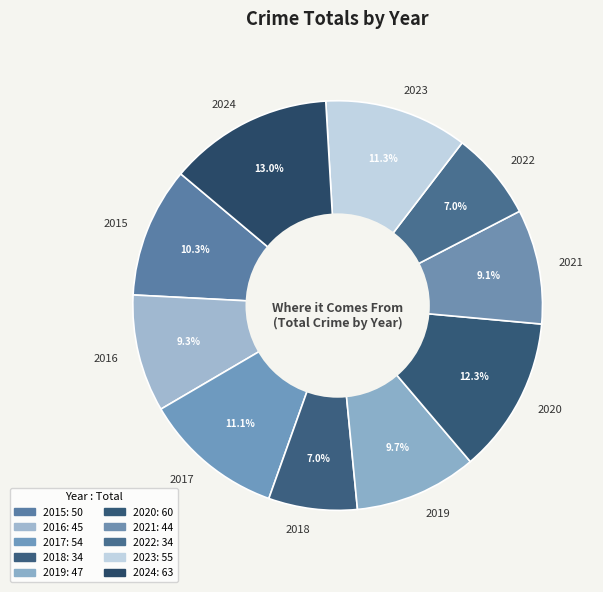

Is there a majority slice in this chart?

No